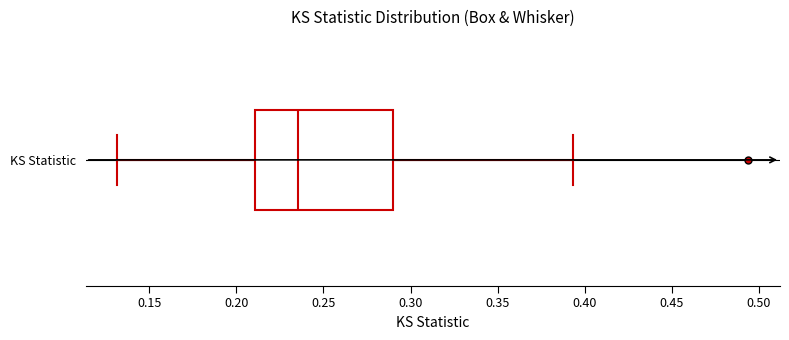

Read this box plot against the x-axis: the position of the median line, the range covered by the box, and the ends of both whiskers. The values are not printed on the chart, so give them approximately, as read against the axis.

median 0.235, box 0.210 to 0.290, whiskers 0.130 to 0.395